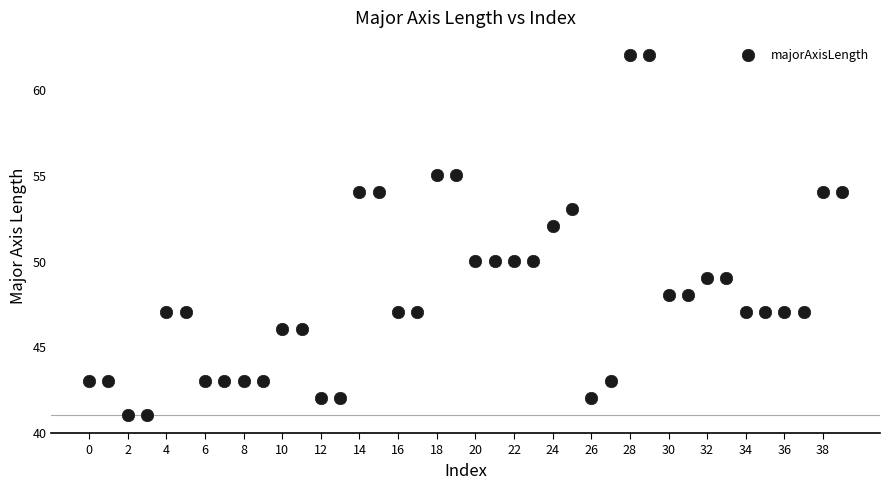

What is the range of Y values (max minus min)?

21